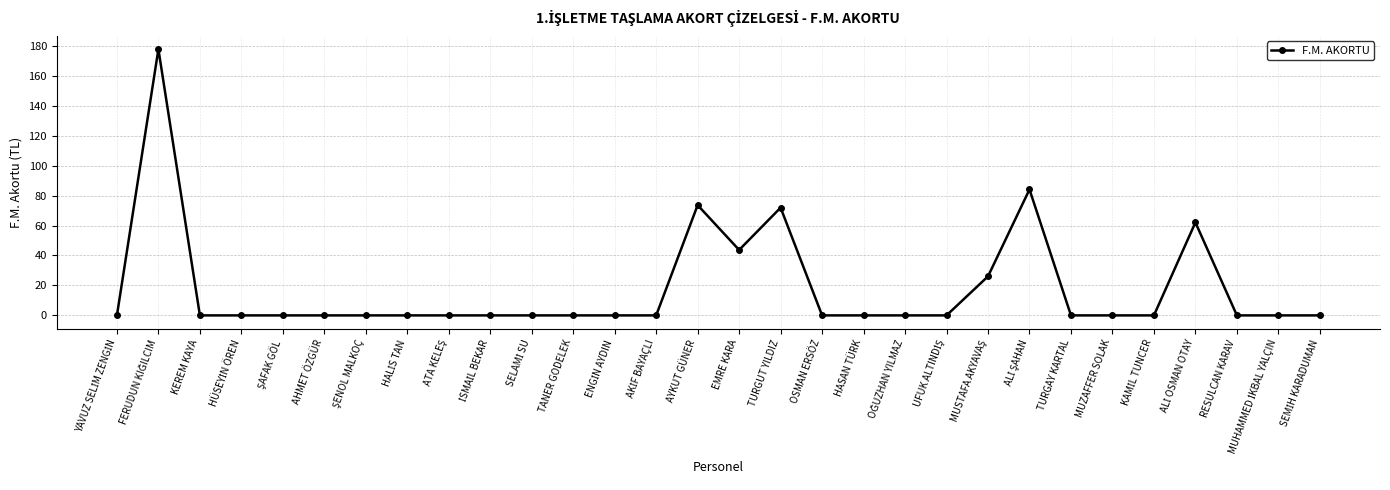

What is the greatest value displayed?

177.7